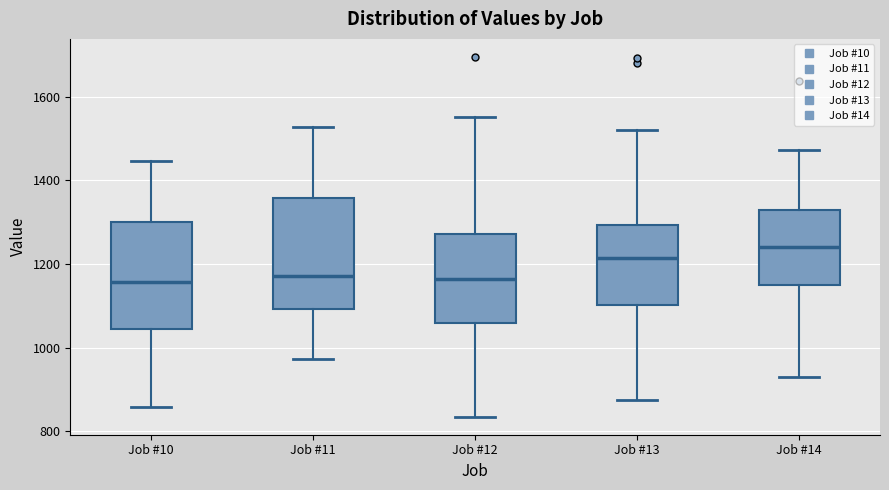

Reading left to right, transcribe this box plot: for each box, give where its median line is, the range the box spans, and where its two whiskers end, as read against the y-axis. The values are not printed on the chart, so give them approximately, as read against the axis.

Job #10: median 1160, box 1040 to 1300, whiskers 860 to 1440
Job #11: median 1180, box 1100 to 1360, whiskers 980 to 1520
Job #12: median 1160, box 1060 to 1280, whiskers 840 to 1560
Job #13: median 1220, box 1100 to 1300, whiskers 880 to 1520
Job #14: median 1240, box 1140 to 1340, whiskers 920 to 1480